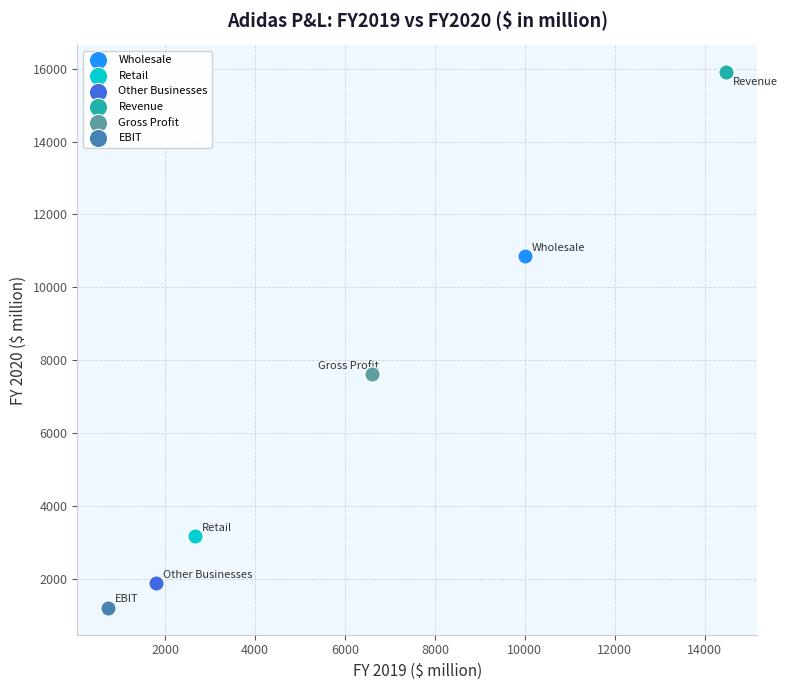

What are all the series names shown in the legend?

Wholesale, Retail, Other Businesses, Revenue, Gross Profit, EBIT